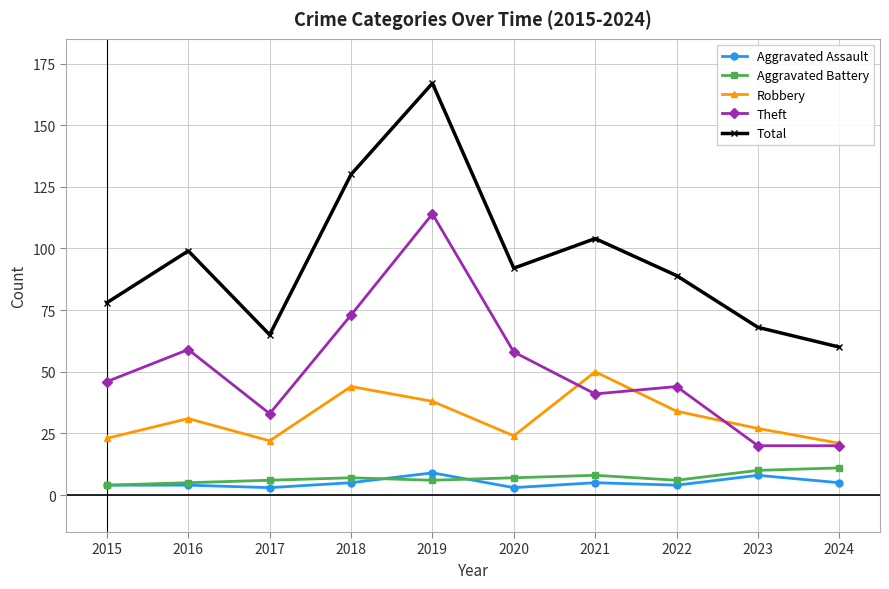

What is the value of the Aggravated Assault point at the 8th from the left?

4